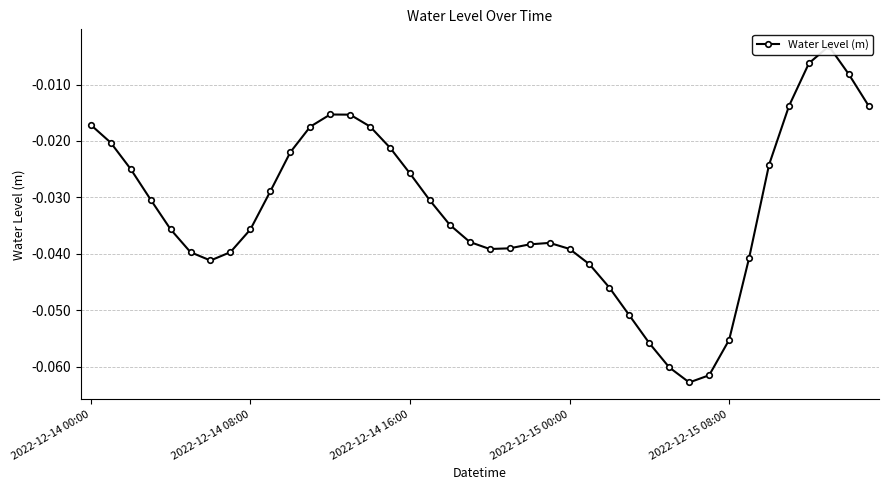

How many points are lower than both their immediate neighbors (excluding endpoints)?

3